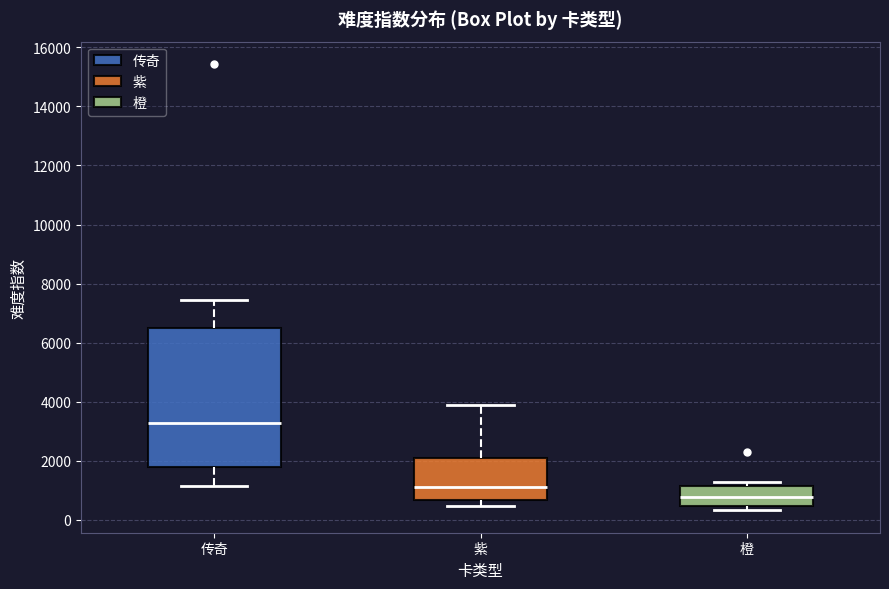

Reading left to right, transcribe this box plot: for each box, give where its median line is, the range the box spans, and where its two whiskers end, as read against the y-axis. The values are not printed on the chart, so give them approximately, as read against the axis.

传奇: median 3200, box 1800 to 6600, whiskers 1200 to 7400
紫: median 1200, box 600 to 2000, whiskers 400 to 3800
橙: median 800, box 400 to 1200, whiskers 400 (just below the box's lower edge) to 1200 (just above the box's upper edge)